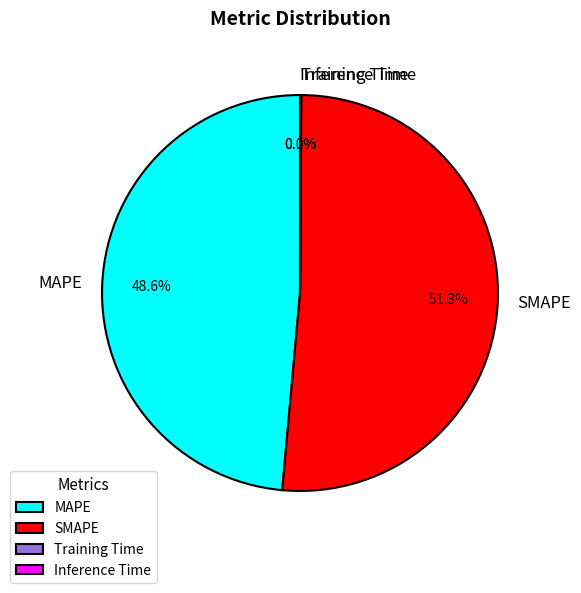

The SMAPE slice represents 51% of the pie. True or false?

True